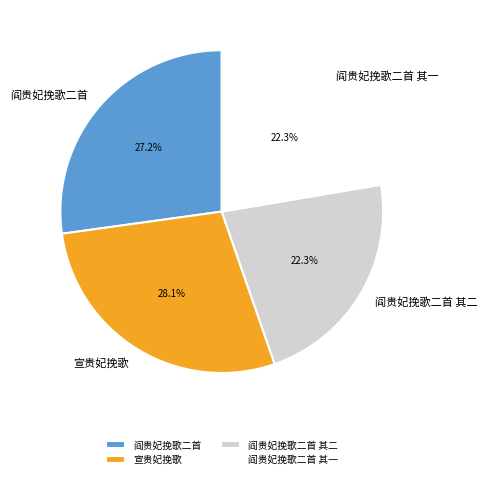

What is the total percentage of 宣贵妃挽歌 and 阎贵妃挽歌二首 其二?

50.5%